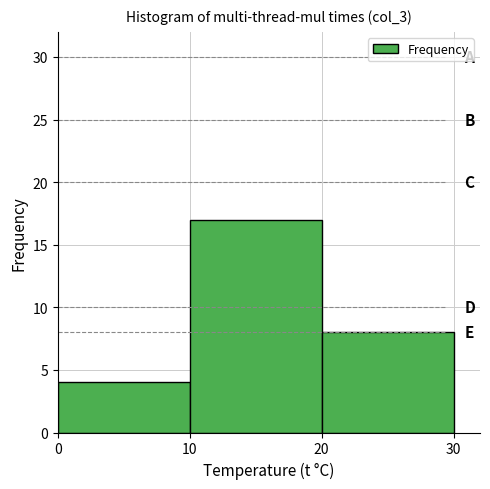

What is the height of the bar covering 10 to 20 on the x-axis? The values are not printed on the chart, so give them approximately, as read against the axis.

17